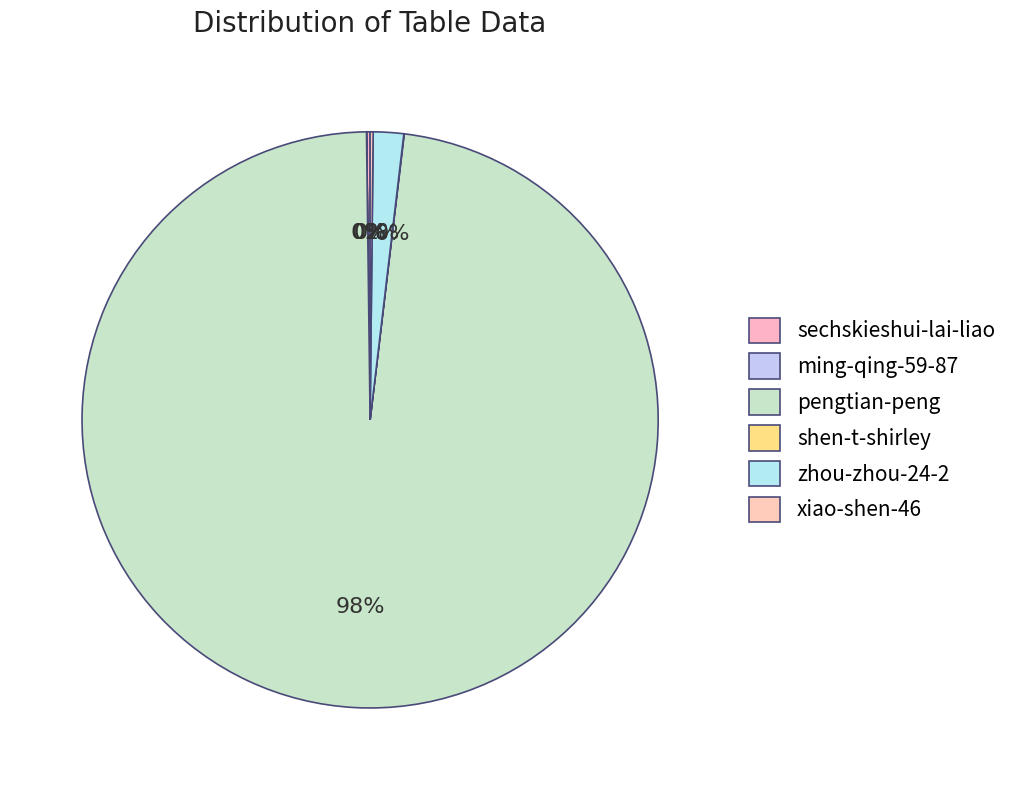

Does any single category account for the majority?

Yes